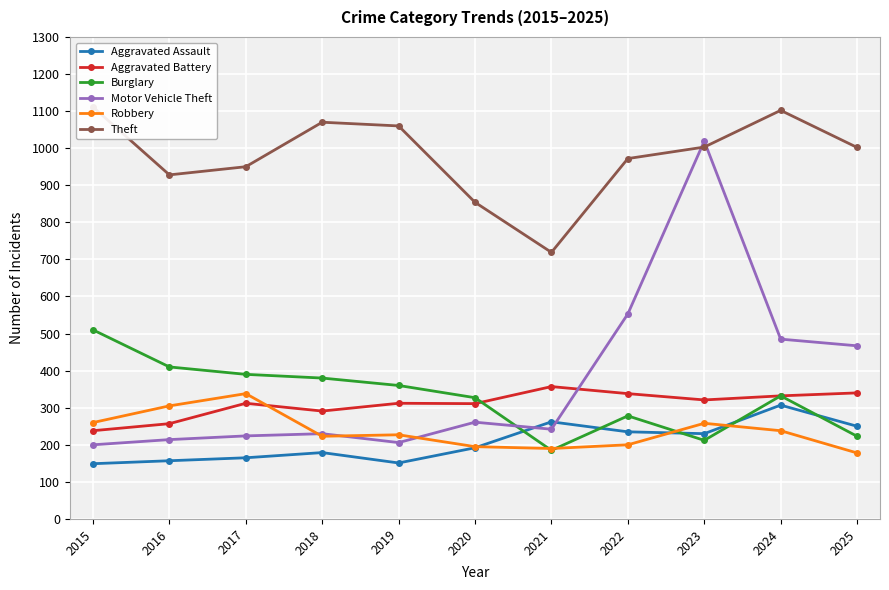

What is the value of the Robbery point at the 11th from the left?

178